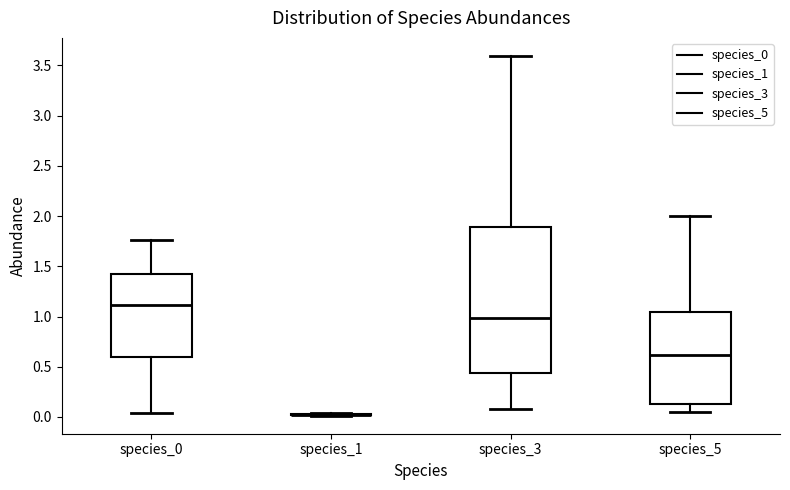

Reading left to right, read every box against the y-axis: the position of its median line, the range the box covers, and the ends of its whiskers. The values are not printed on the chart, so give them approximately, as read against the axis.

species_0: median 1.10, box 0.60 to 1.40, whiskers 0.05 to 1.75
species_1: box collapsed to a line at 0.00, whiskers 0.00 to 0.05
species_3: median 1.00, box 0.45 to 1.90, whiskers 0.10 to 3.60
species_5: median 0.60, box 0.15 to 1.05, whiskers 0.05 to 2.00